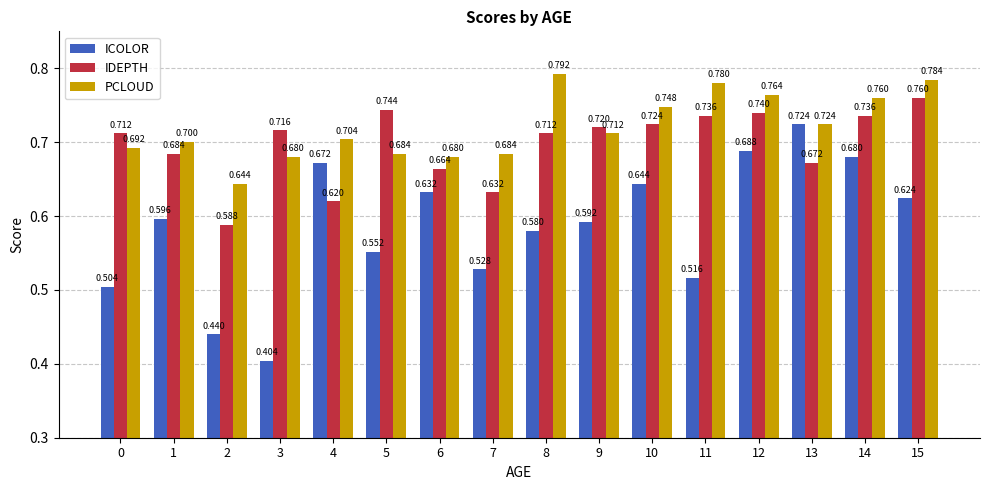

At which label does IDEPTH reach its peak?

15